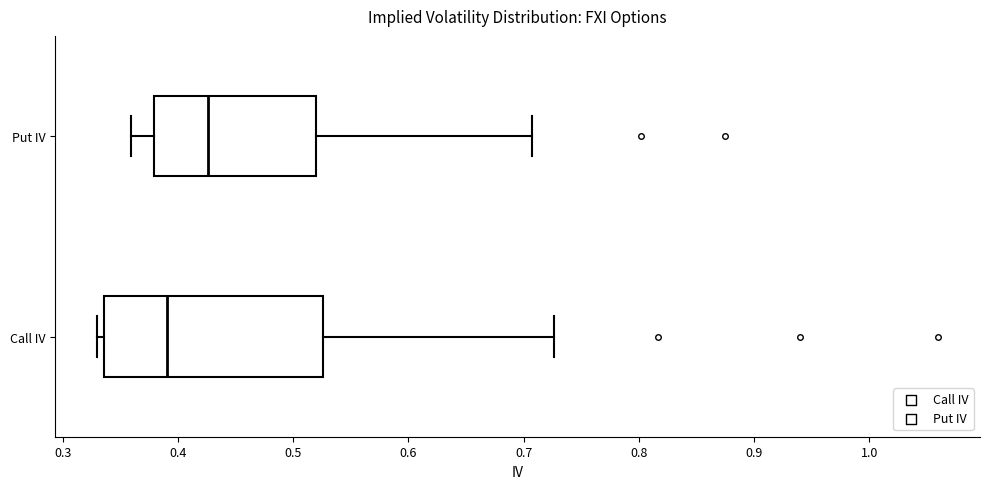

Which box is the widest, from its left edge to its right edge?

Call IV